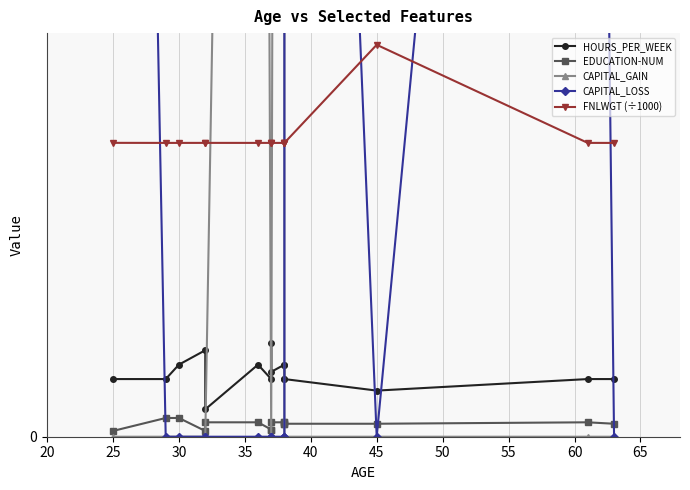

How many values in the HOURS_PER_WEEK series are below 40?

2